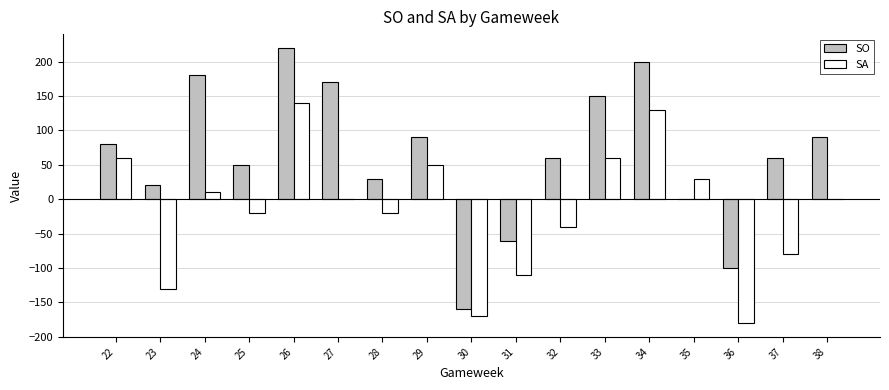

What is the highest value of the SA series?

140